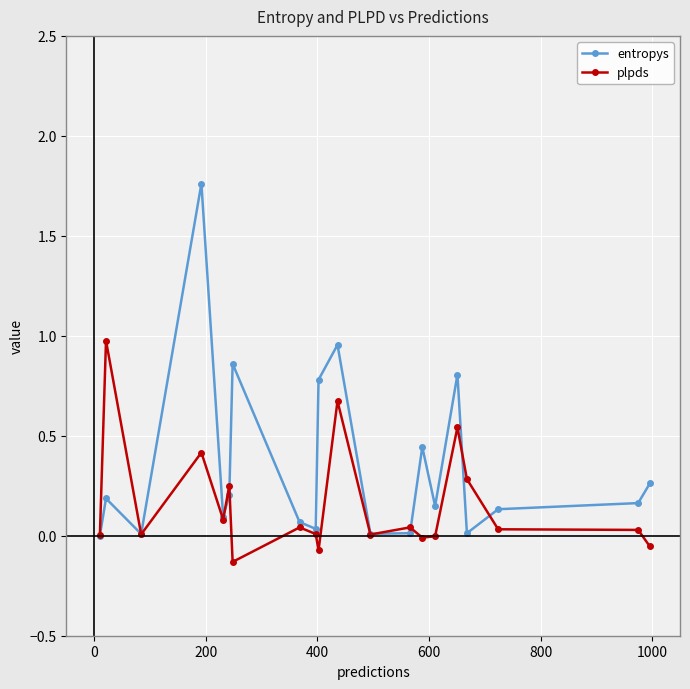

True or false: plpds has more than 2 points higher than both neighbors.

True